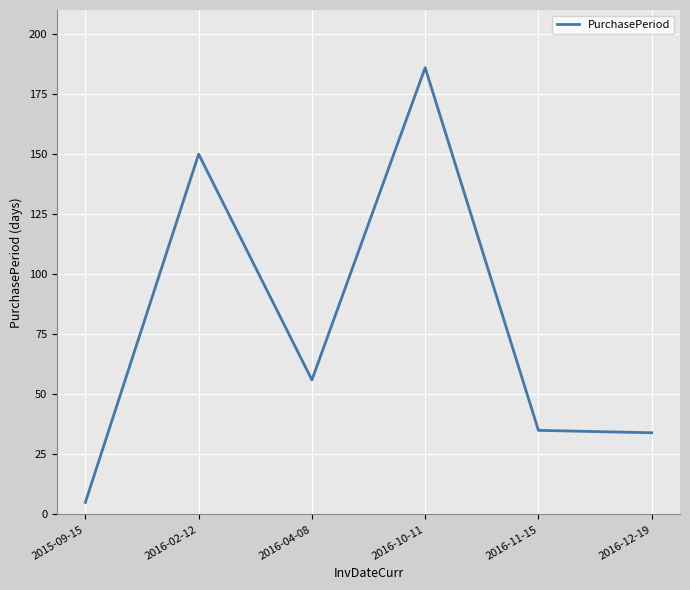

True or false: the data shows 34 at 2016-12-19.

True